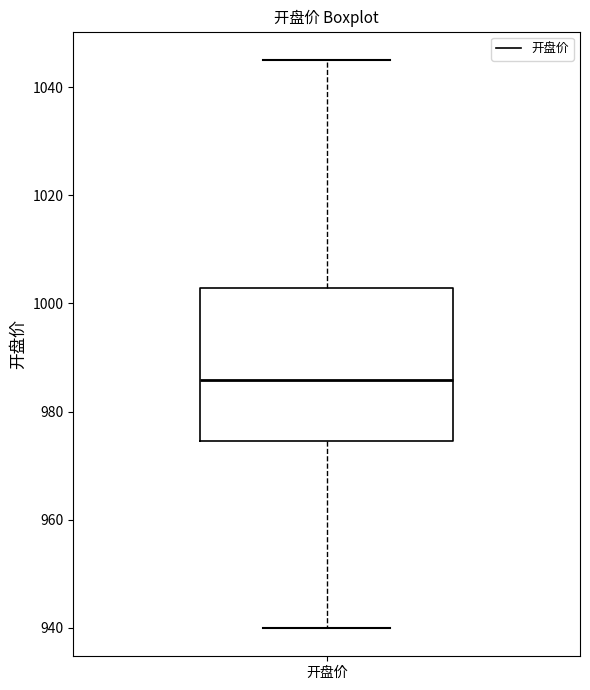

Read this box plot against the y-axis: the position of the median line, the range covered by the box, and the ends of both whiskers. The values are not printed on the chart, so give them approximately, as read against the axis.

median 986, box 974 to 1002, whiskers 940 to 1046